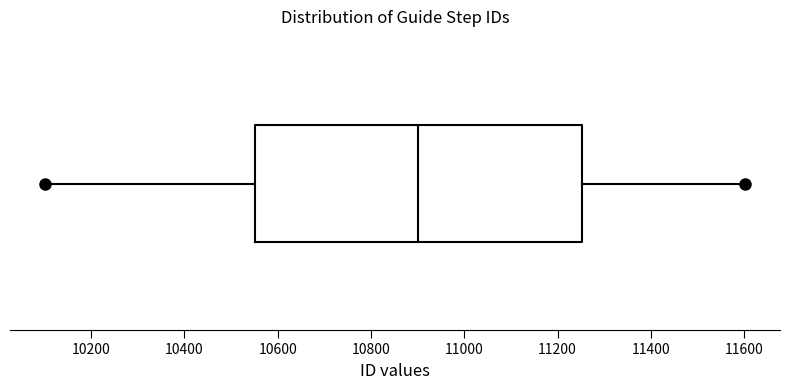

Transcribe this box plot: give where the median line is, the range the box spans, and where the two whiskers end, as read against the x-axis. The values are not printed on the chart, so give them approximately, as read against the axis.

median 10900, box 10560 to 11260, whiskers 10100 to 11600